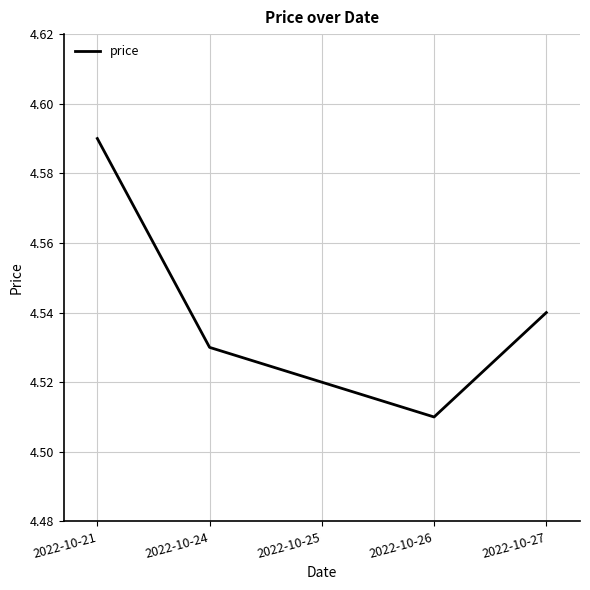

How many interior local valleys (lower than both neighbors) does the data have?

1